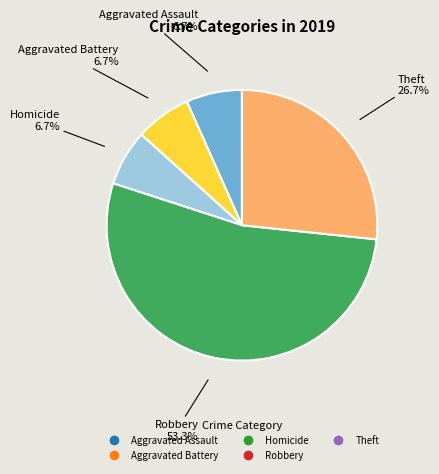

Count the number of slices in the pie.

5